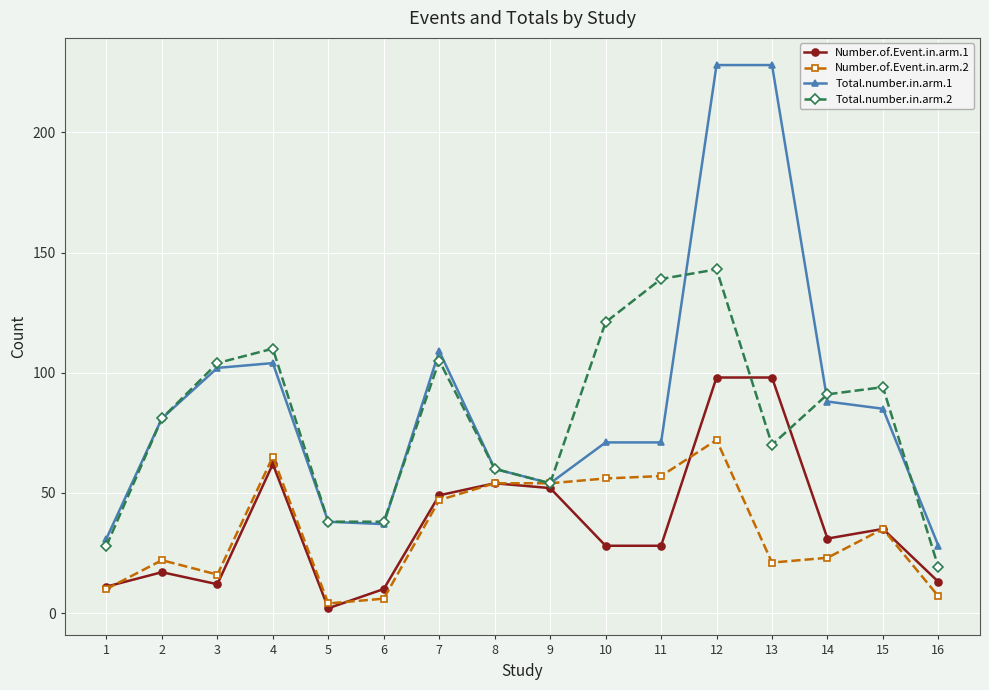

Where does the Number.of.Event.in.arm.2 series first go above 35?

4